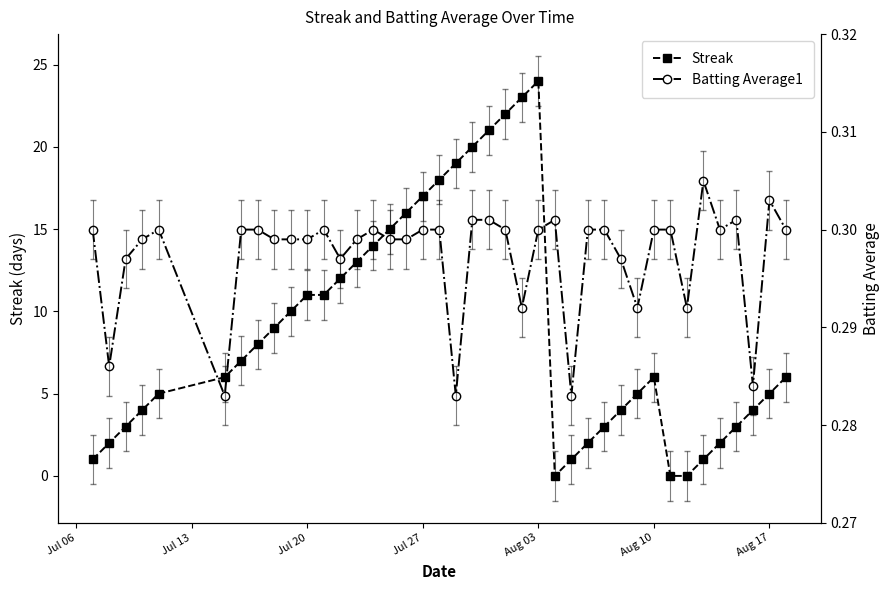

True or false: Streak has a value of 1 at Aug 17.

False